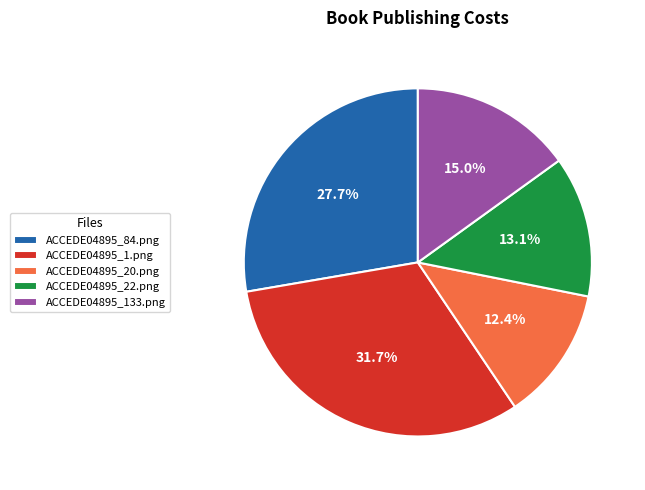

Rank the categories by value from highest to lowest.

ACCEDE04895_1.png, ACCEDE04895_84.png, ACCEDE04895_133.png, ACCEDE04895_22.png, ACCEDE04895_20.png